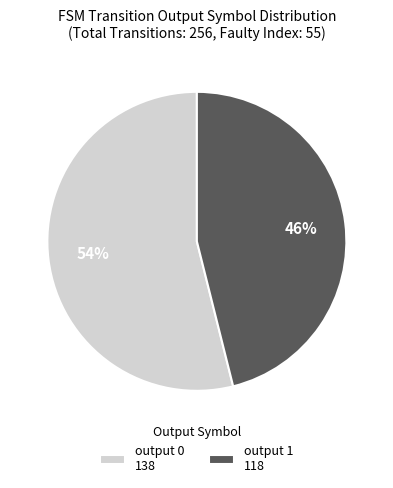

To the nearest percent, what portion does output 1 represent?

46%